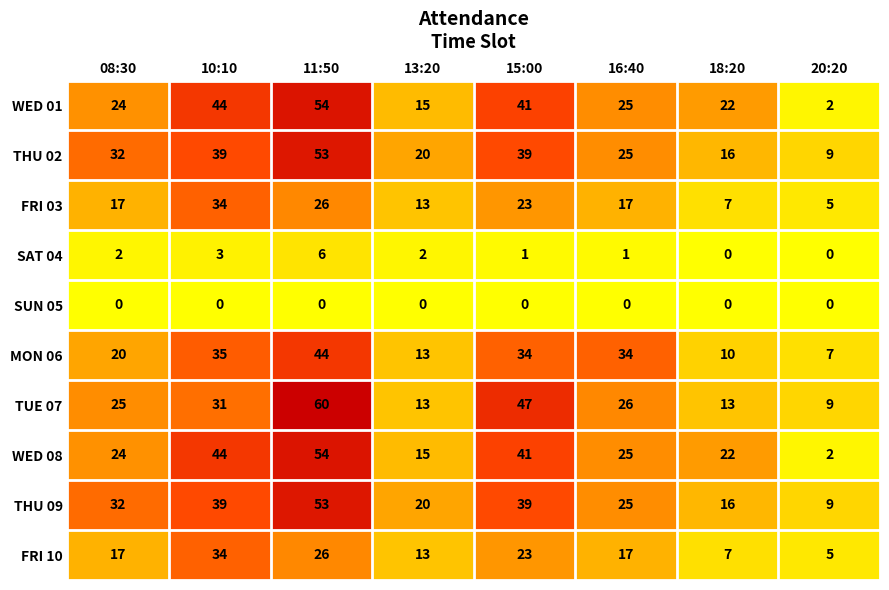

What is the difference between the MON 06 values at 18:20 and 13:20?

3